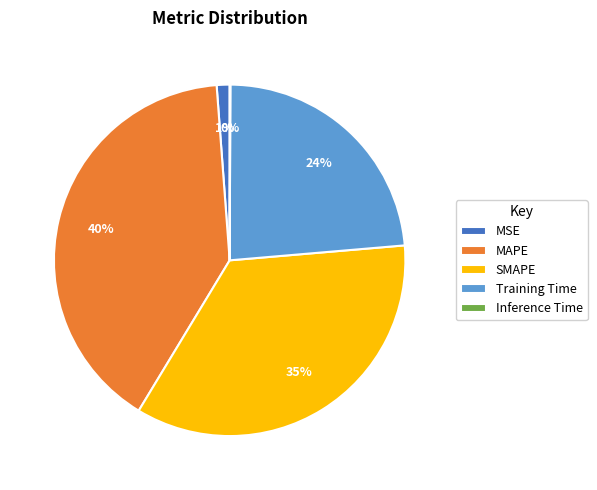

Does any single category account for the majority?

No